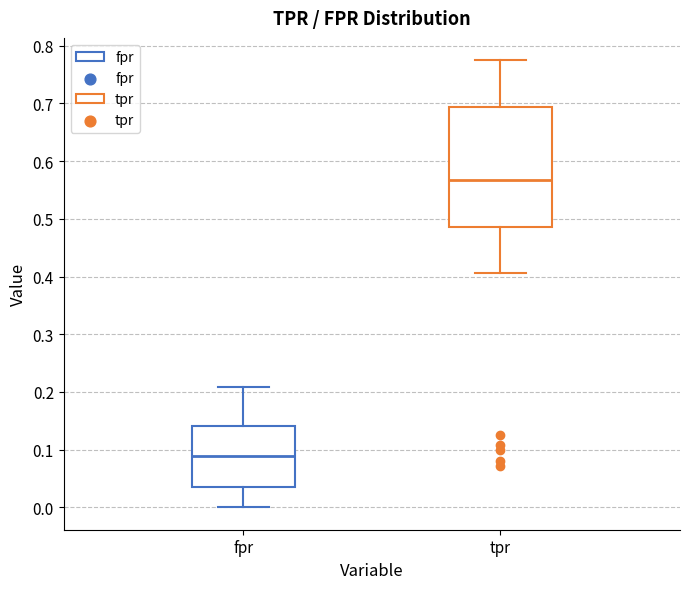

Reading left to right, read every box against the y-axis: the position of its median line, the range the box covers, and the ends of its whiskers. The values are not printed on the chart, so give them approximately, as read against the axis.

fpr: median 0.09, box 0.03 to 0.14, whiskers 0.00 to 0.21
tpr: median 0.57, box 0.49 to 0.69, whiskers 0.41 to 0.77